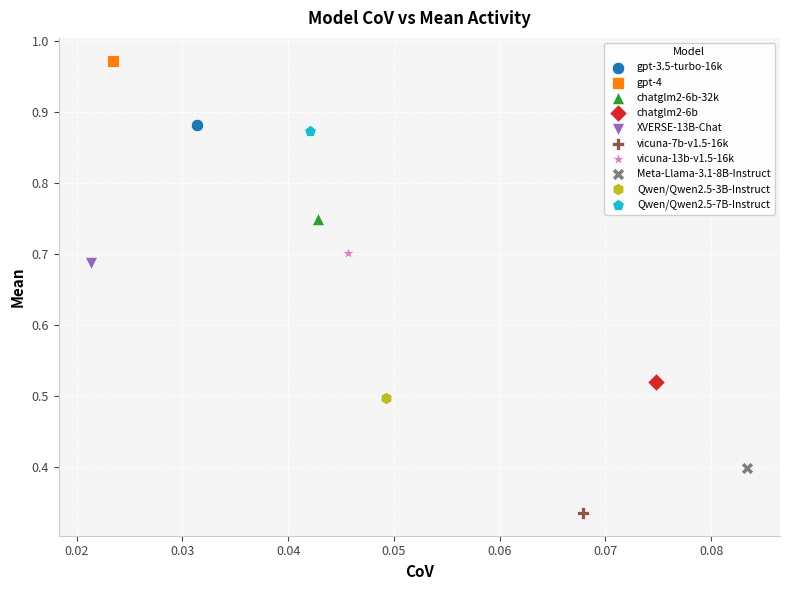

Which series contains the highest Y value?

gpt-4